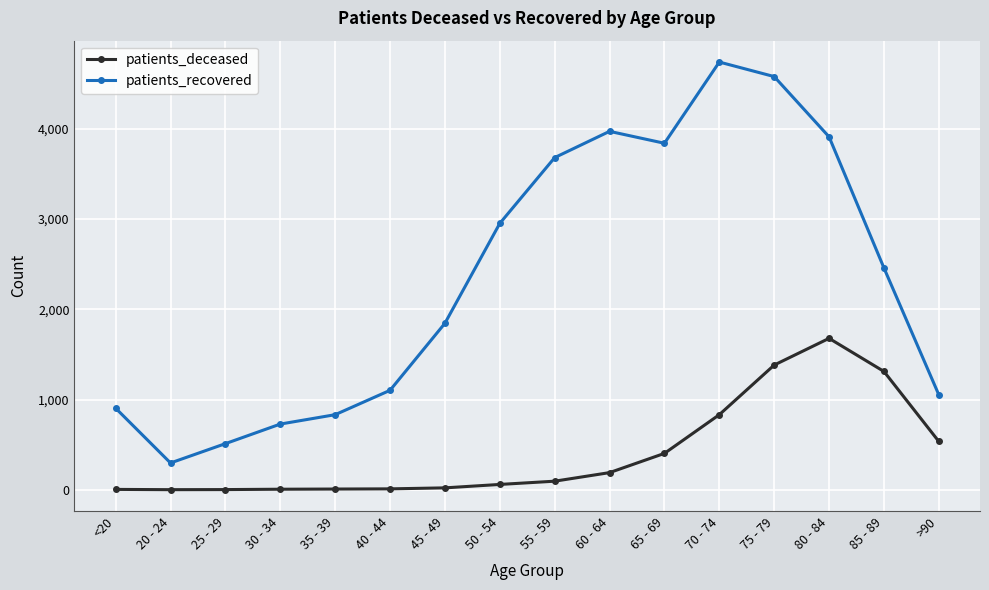

Where is patients_recovered nearest to the value 2518?

85 - 89